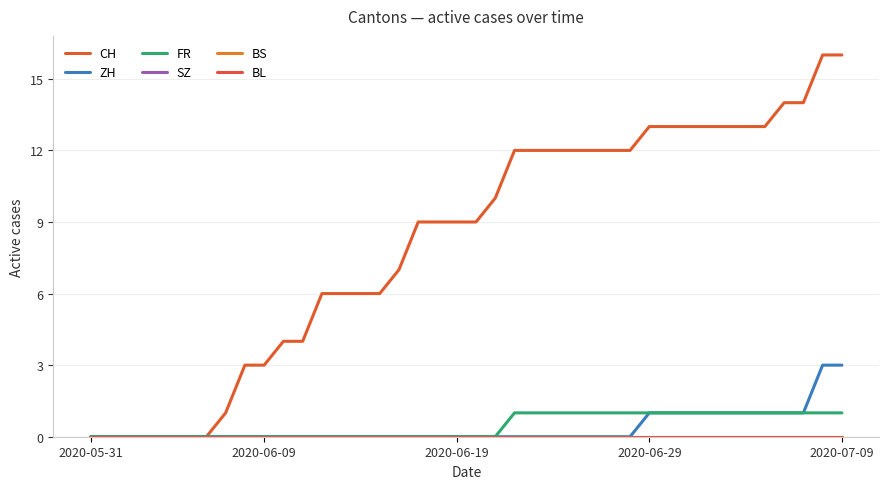

Does the chart have visible grid lines?

Yes